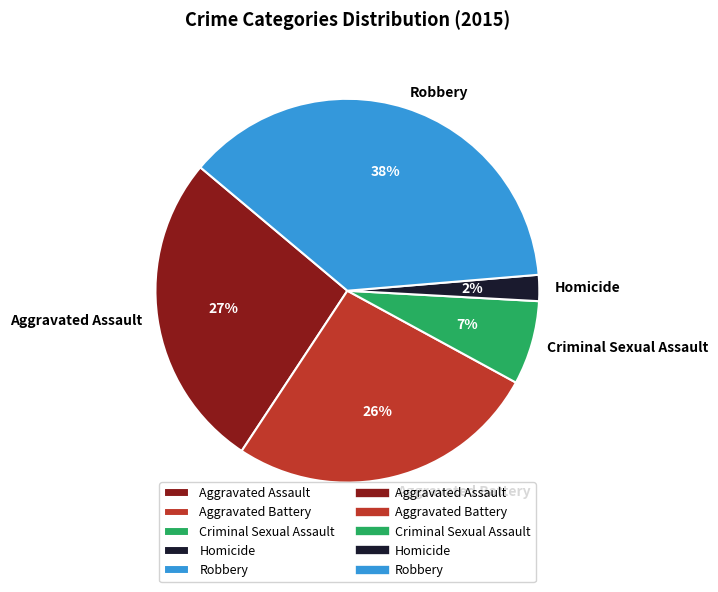

To the nearest percent, what is the average slice percentage?

20%